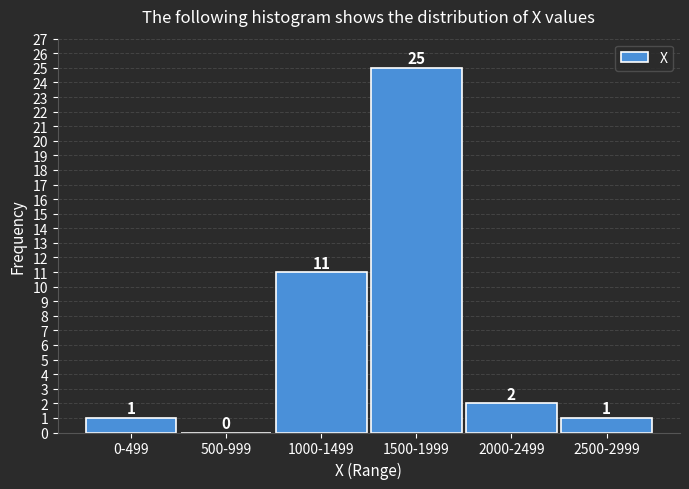

Reading right to left, transcribe all the data shown in this chart.

2500-2999=1	2000-2499=2	1500-1999=25	1000-1499=11	500-999=0	0-499=1